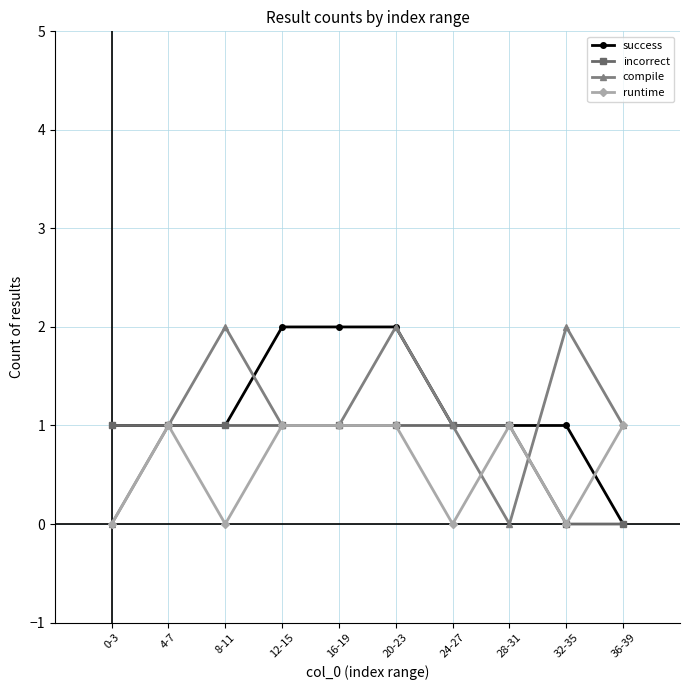

At which category is the sum across all series the highest?

20-23